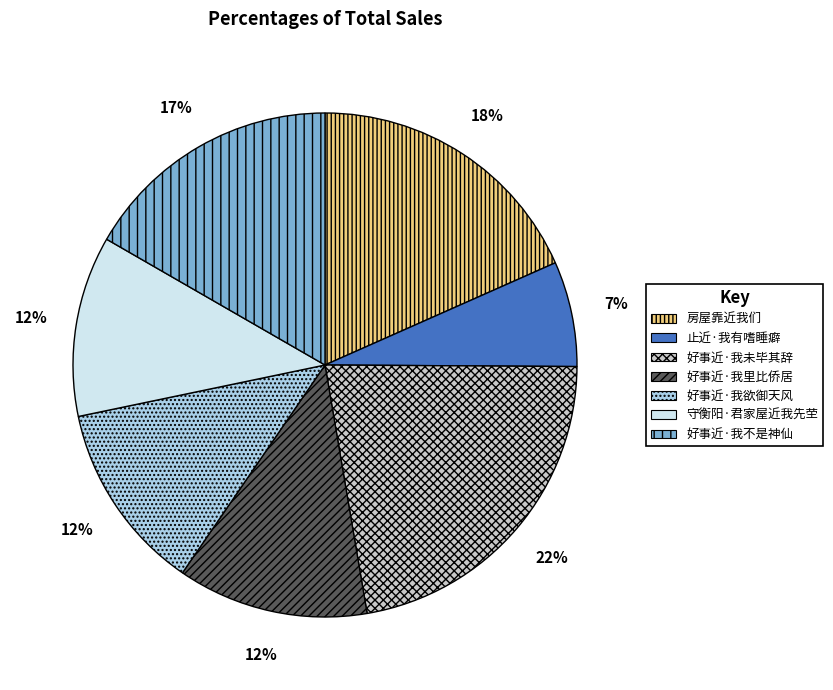

To the nearest percent, what is the difference between the largest and smallest slice percentages?

15%